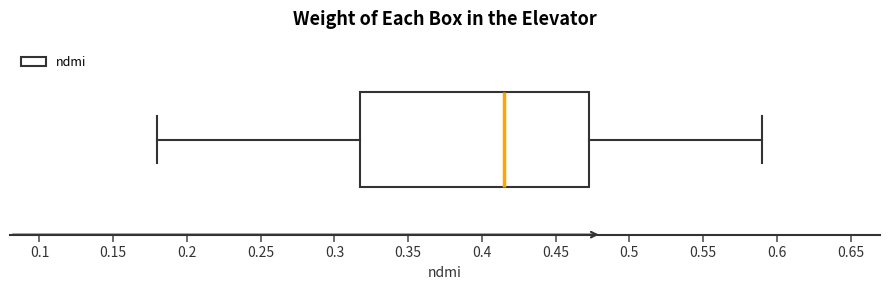

Read this box plot against the x-axis: the position of the median line, the range covered by the box, and the ends of both whiskers. The values are not printed on the chart, so give them approximately, as read against the axis.

median 0.415, box 0.320 to 0.475, whiskers 0.180 to 0.590